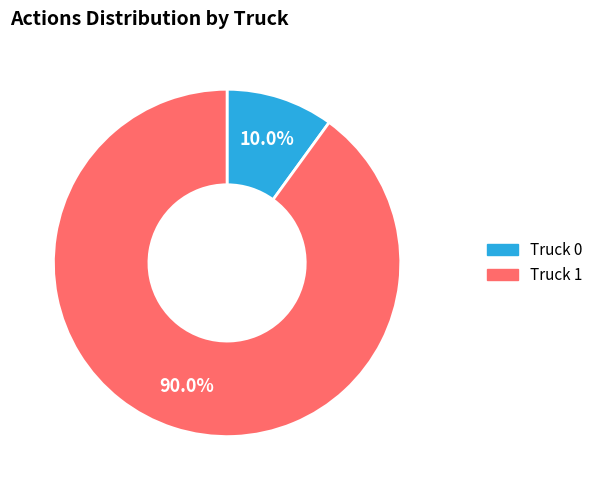

To the nearest percent, what is the difference between the largest and smallest slice percentages?

80%